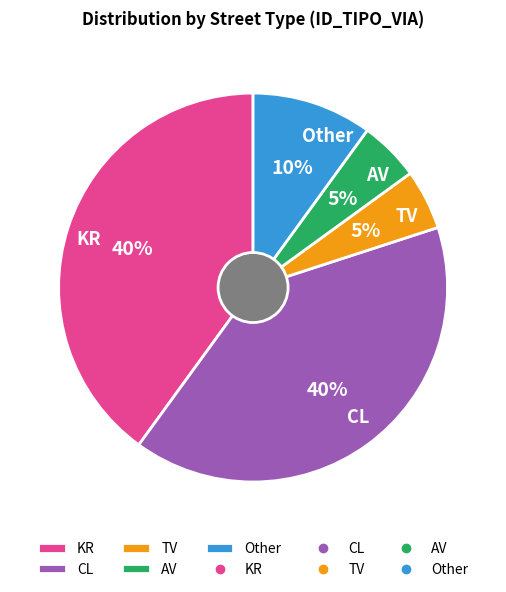

Which has a higher value, AV or KR?

KR